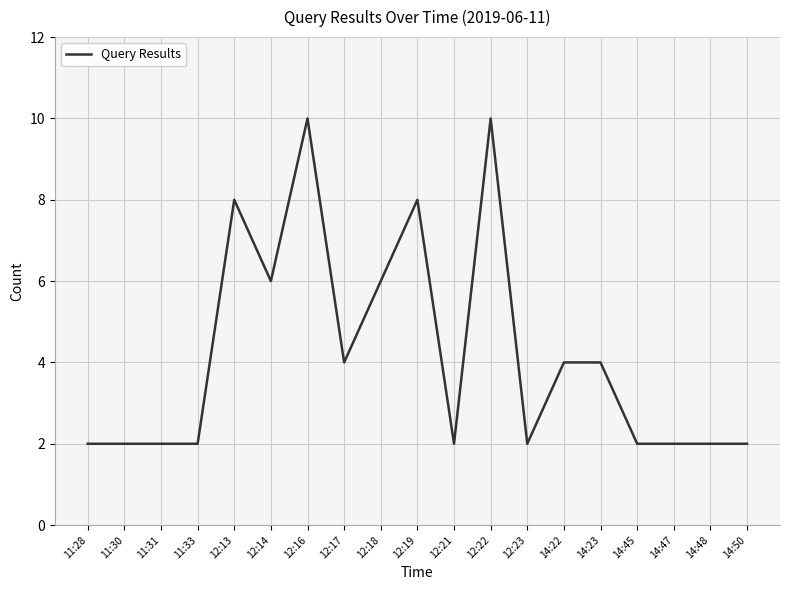

True or false: there are more than 1 points higher than both neighbors.

True